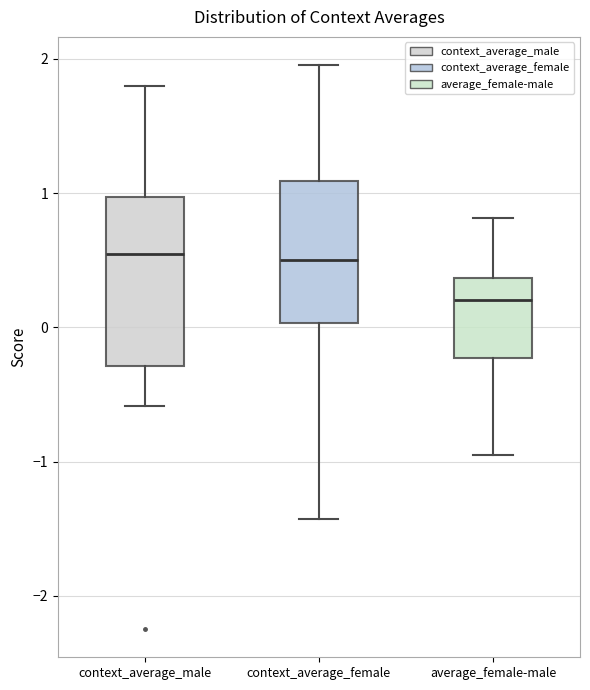

Reading left to right, read every box against the y-axis: the position of its median line, the range the box covers, and the ends of its whiskers. The values are not printed on the chart, so give them approximately, as read against the axis.

context_average_male: median 0.5, box -0.3 to 1.0, whiskers -0.6 to 1.8
context_average_female: median 0.5, box 0.0 to 1.1, whiskers -1.4 to 2.0
average_female-male: median 0.2, box -0.2 to 0.4, whiskers -1.0 to 0.8